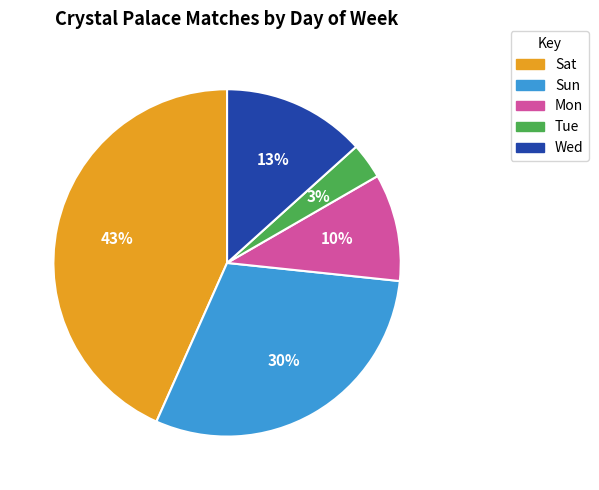

To the nearest percent, what portion does Sun represent?

30%